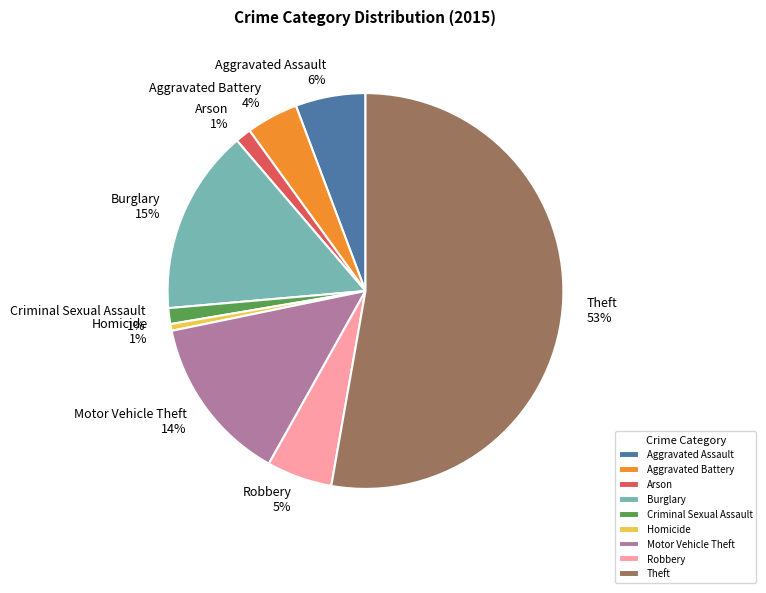

Between Homicide and Burglary, which is larger?

Burglary